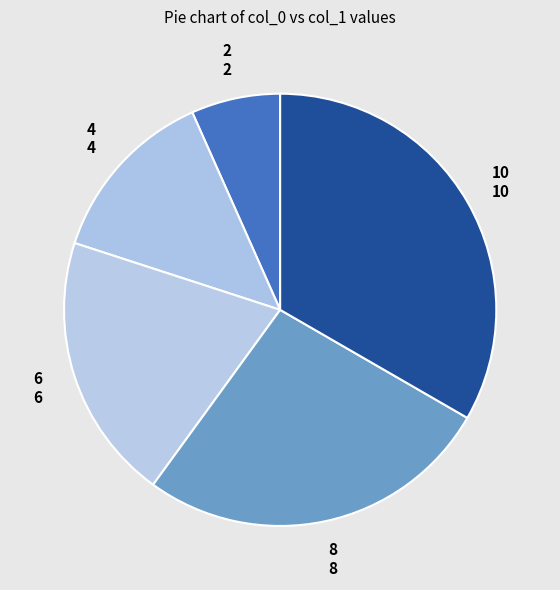

How many segments does this pie chart have?

5